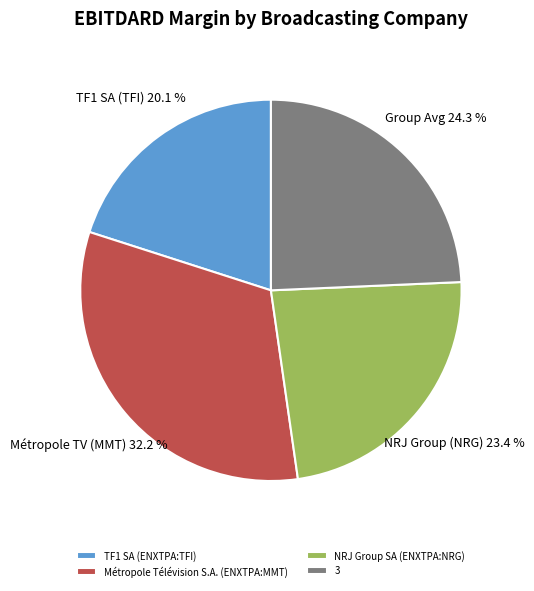

How many slices are in this pie chart?

4